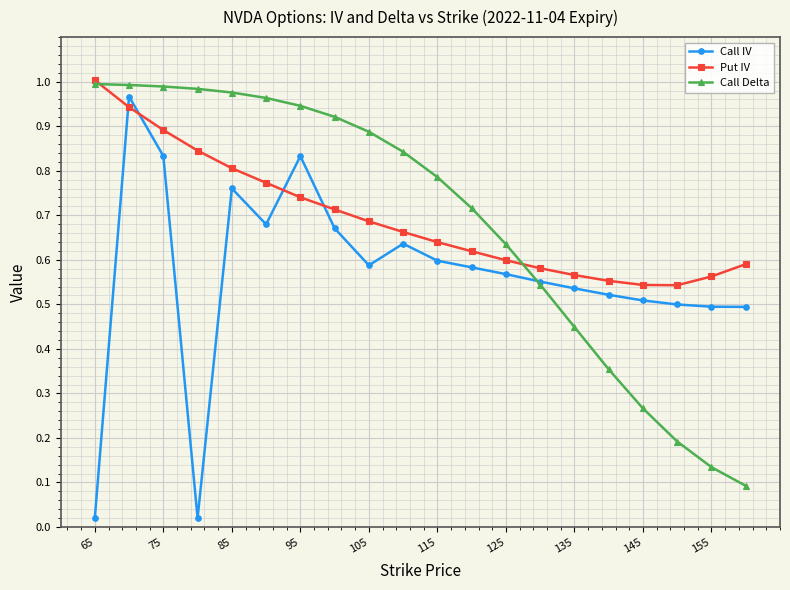

How many times do Put IV and Call IV cross each other?

4